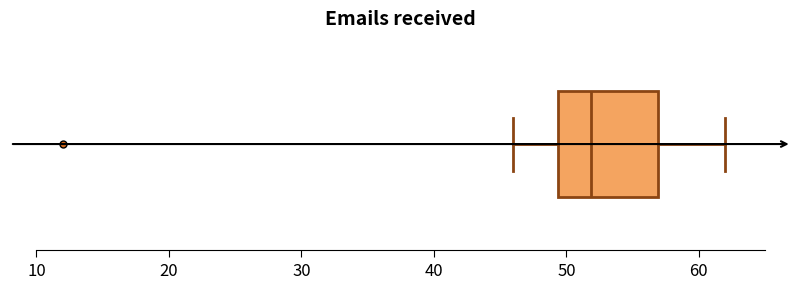

Read this box plot against the x-axis: the position of the median line, the range covered by the box, and the ends of both whiskers. The values are not printed on the chart, so give them approximately, as read against the axis.

median 52, box 49 to 57, whiskers 46 to 62